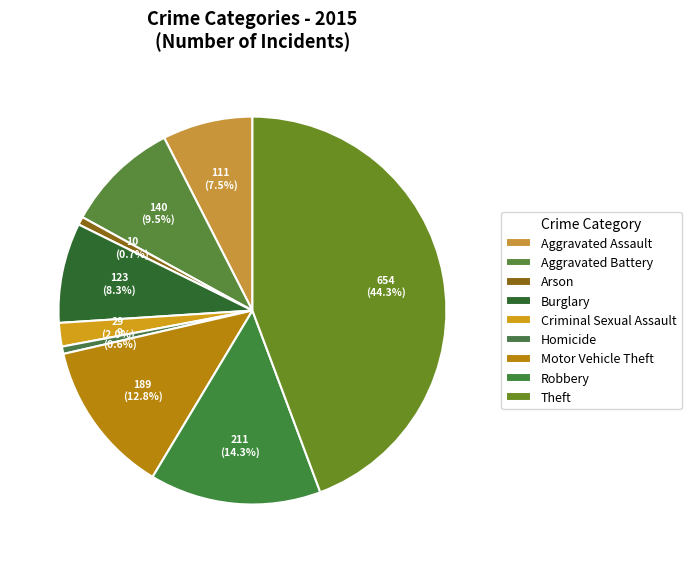

How many slices are in this pie chart?

9